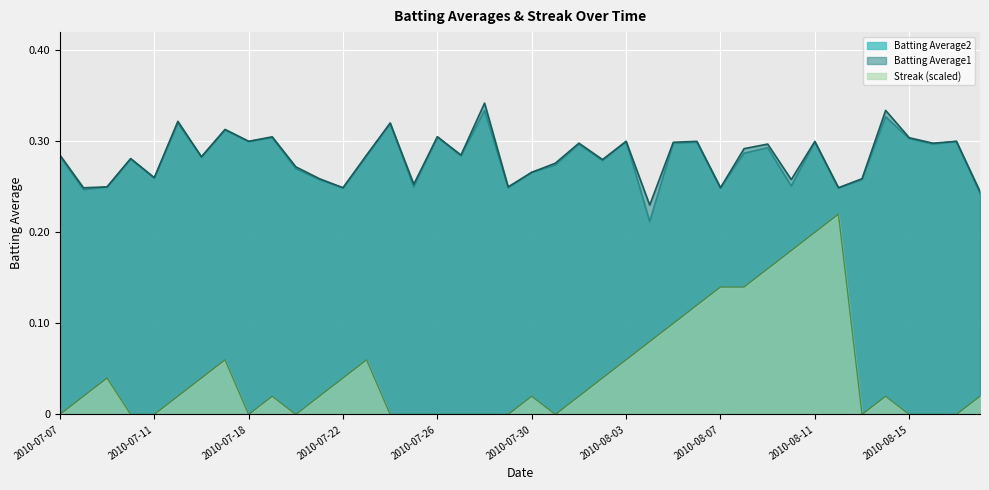

True or false: Batting Average2 and Batting Average1 cross at least once.

False